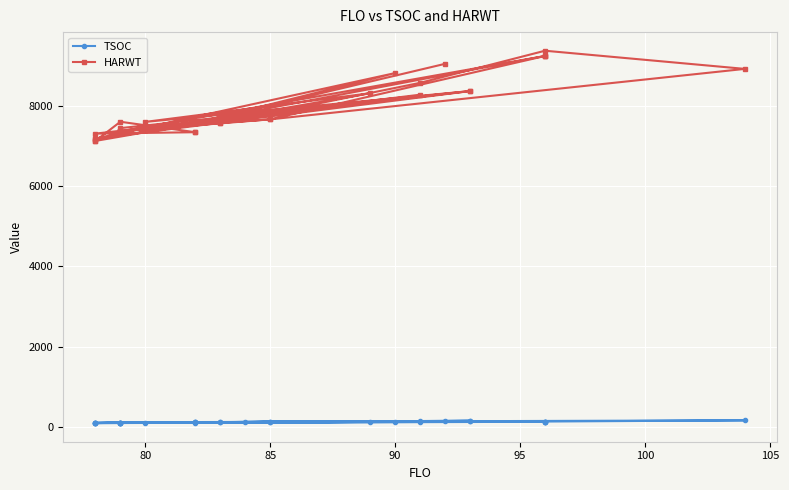

True or false: HARWT and TSOC cross at least once.

False